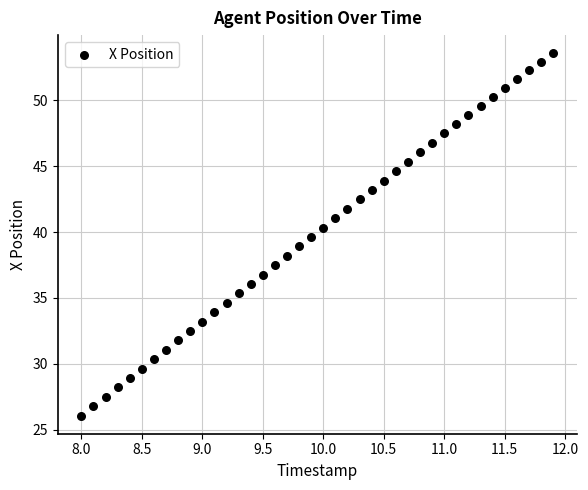

What is the range of X values (max minus min)?

3.9